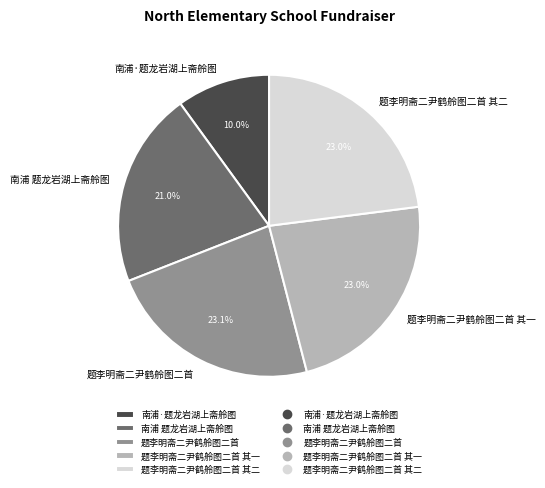

Does 题李明斋二尹鹤舲图二首 其二 account for over 50% of the chart?

No